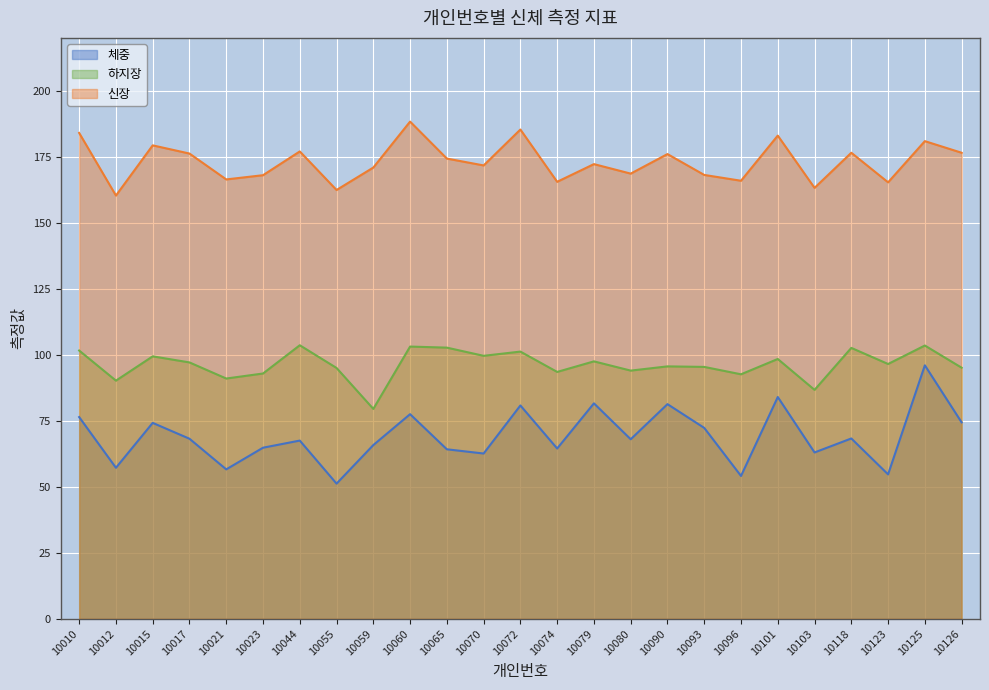

True or false: 체중 and 하지장 cross at least once.

False